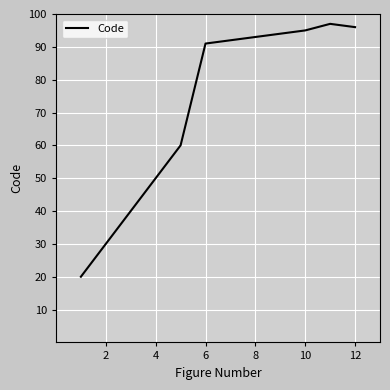

What is the difference between the maximum and minimum values?

77